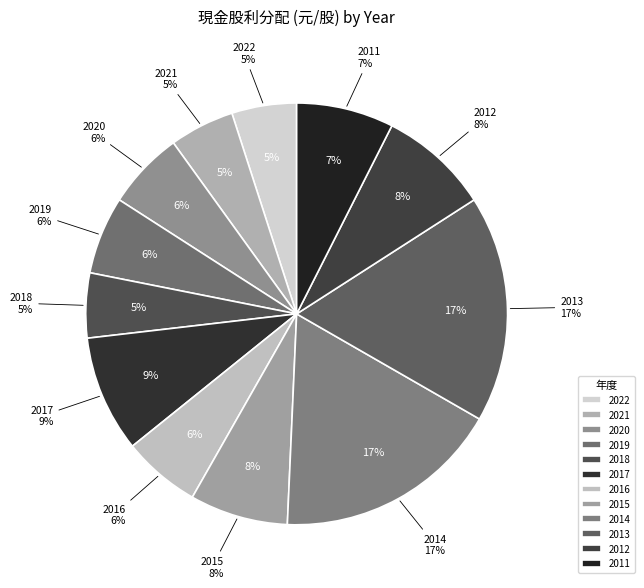

Between 2014 and 2022, which is larger?

2014